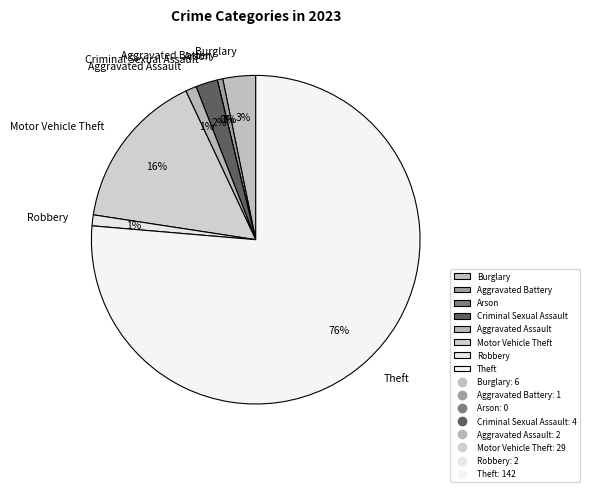

How much of the chart is everything except Aggravated Assault?

98.9%